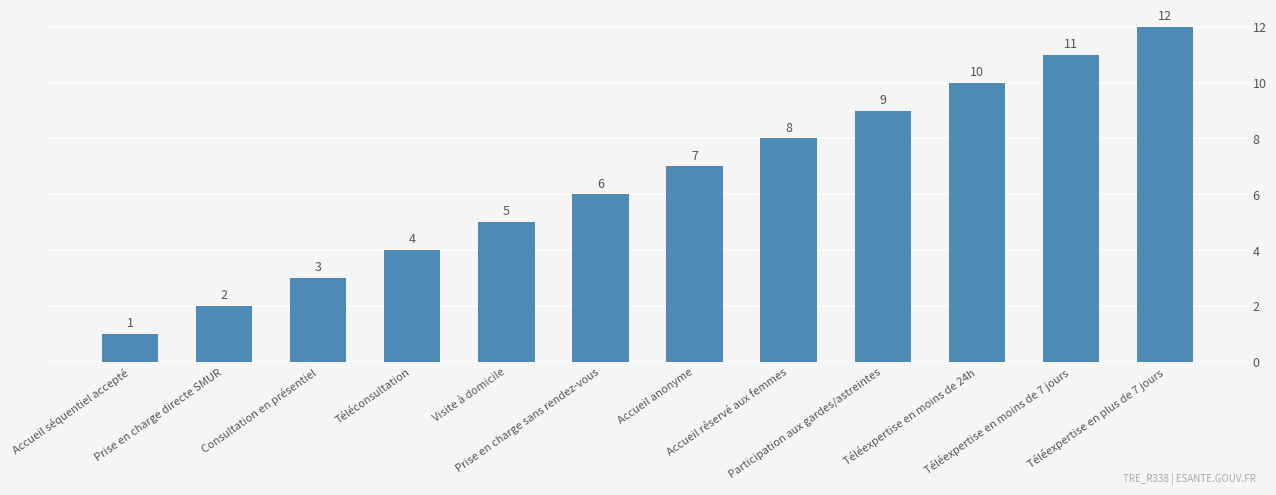

What position from the left is Consultation en présentiel?

3